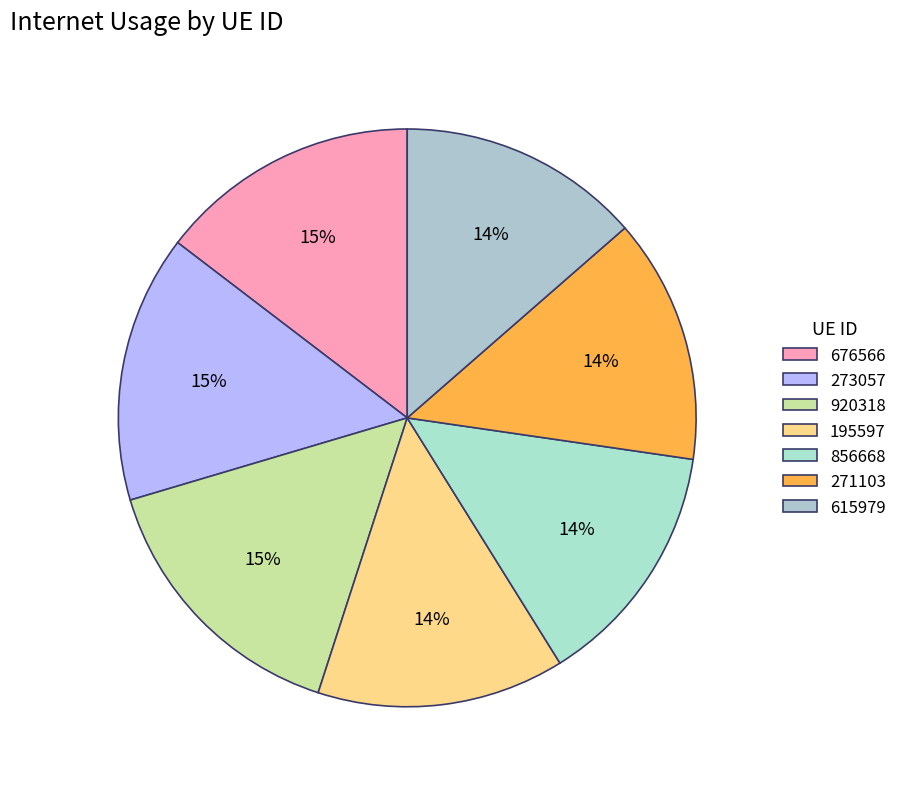

Count the number of slices in the pie.

7